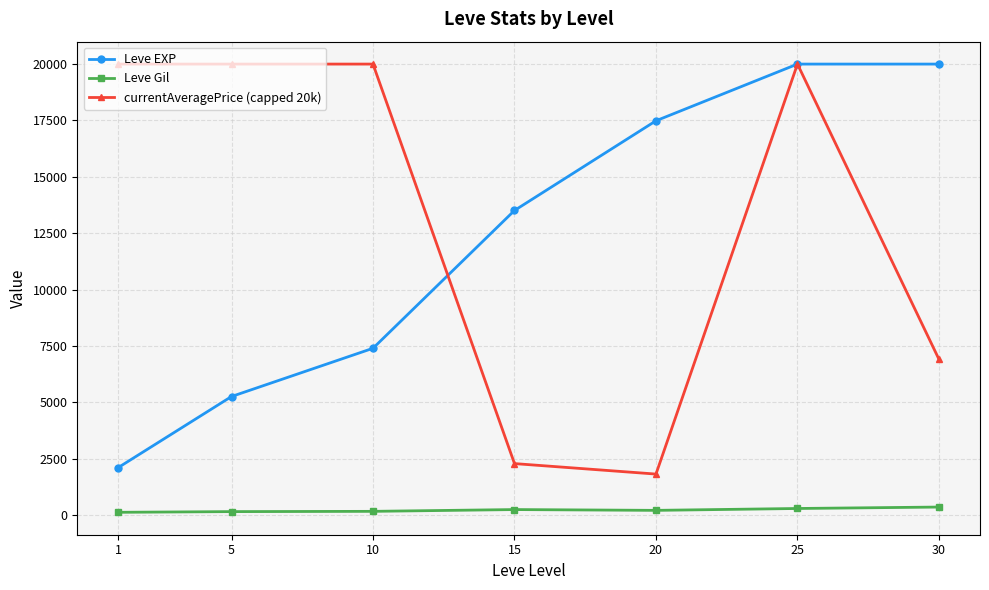

What is the value of the Leve EXP point at the 2nd from the left?

5261.7